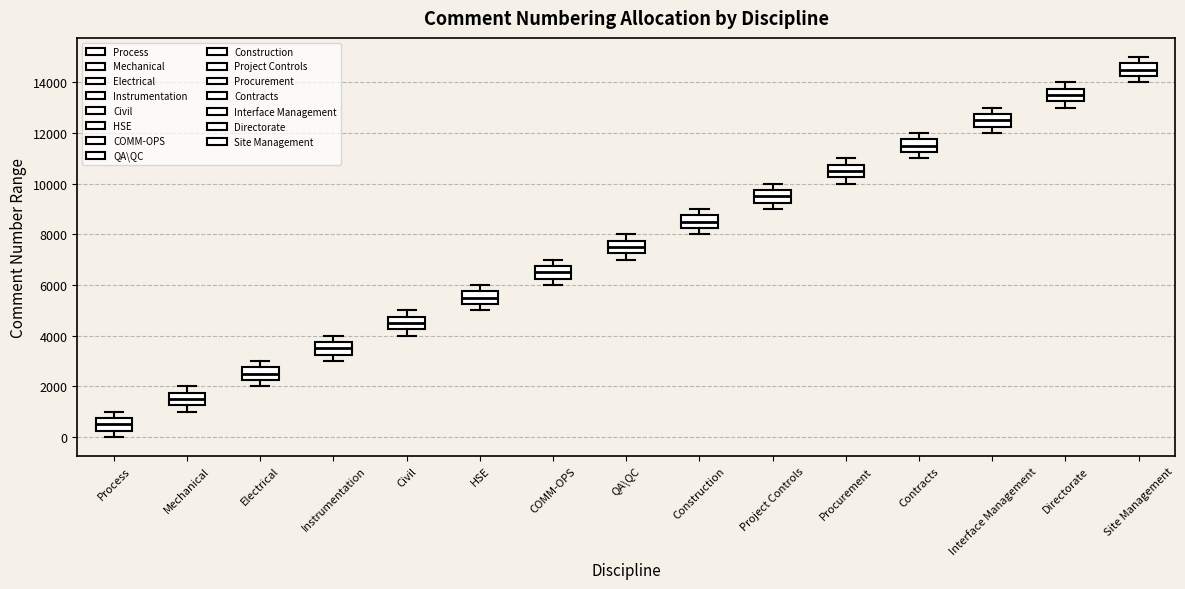

Where does the upper whisker of the box for QA\QC end on the y-axis? The values are not printed on the chart, so give them approximately, as read against the axis.

8000